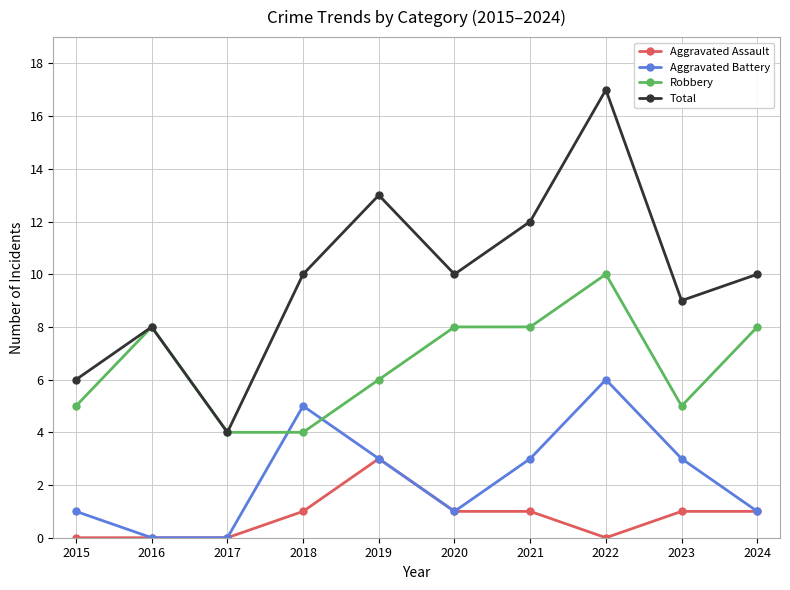

What is the value of the Aggravated Assault point at the 5th from the left?

3